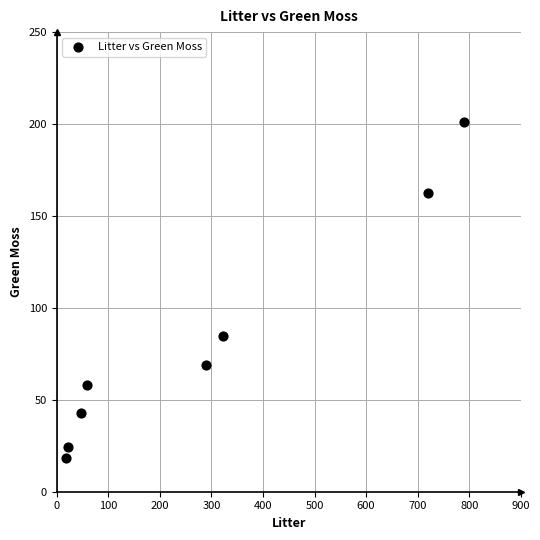

What Y value in the scatter plot is closest to 109?

84.8